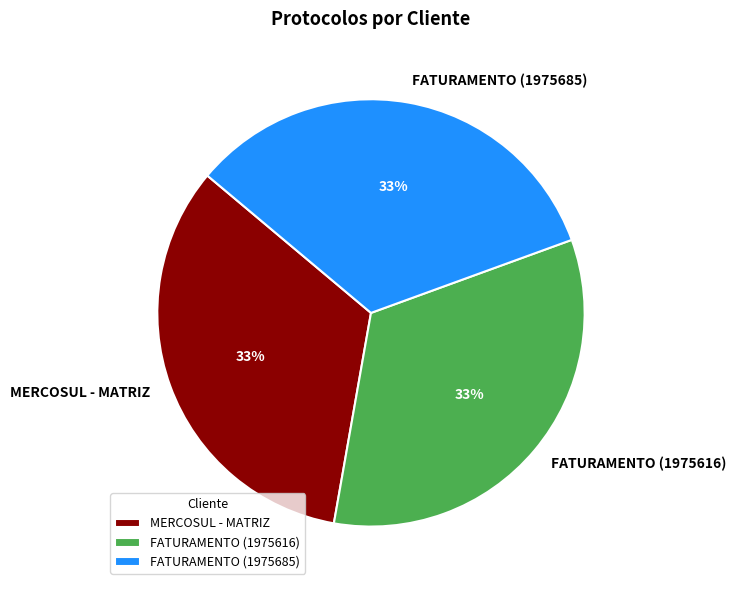

Is there any slice that represents more than half of the pie?

No